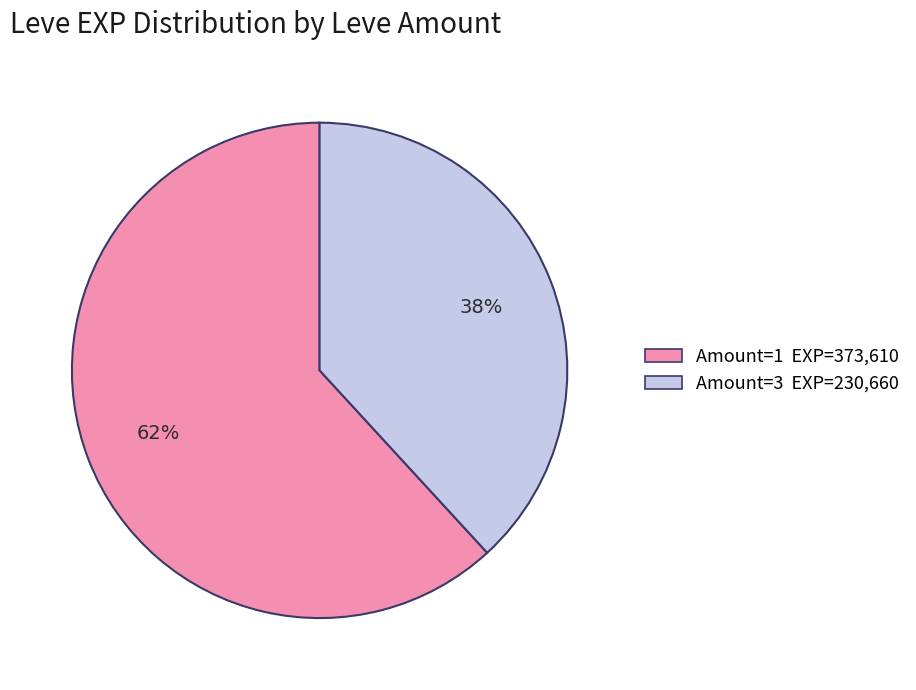

To the nearest percent, what is the difference between the largest and smallest slice percentages?

24%